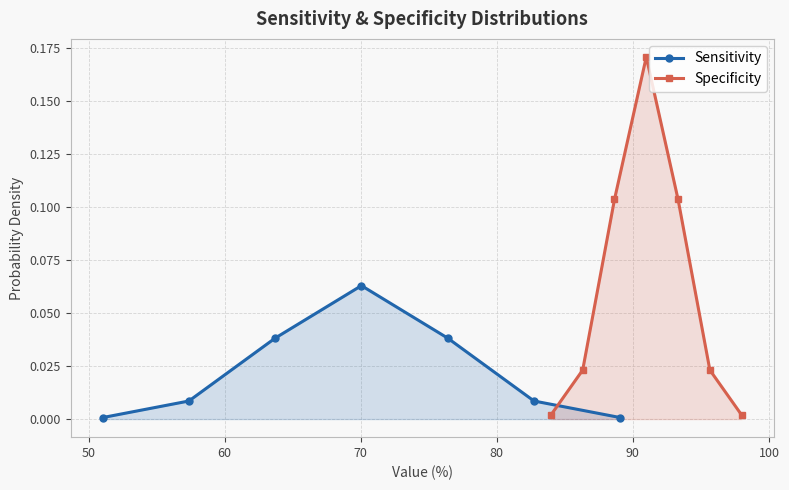

How many interior local peaks does the Sensitivity series have?

1